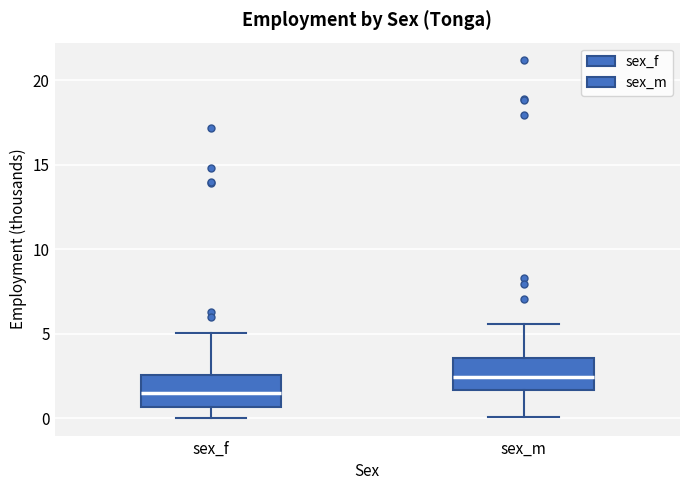

Where is the lower edge of the box for sex_m on the y-axis? The values are not printed on the chart, so give them approximately, as read against the axis.

1.5